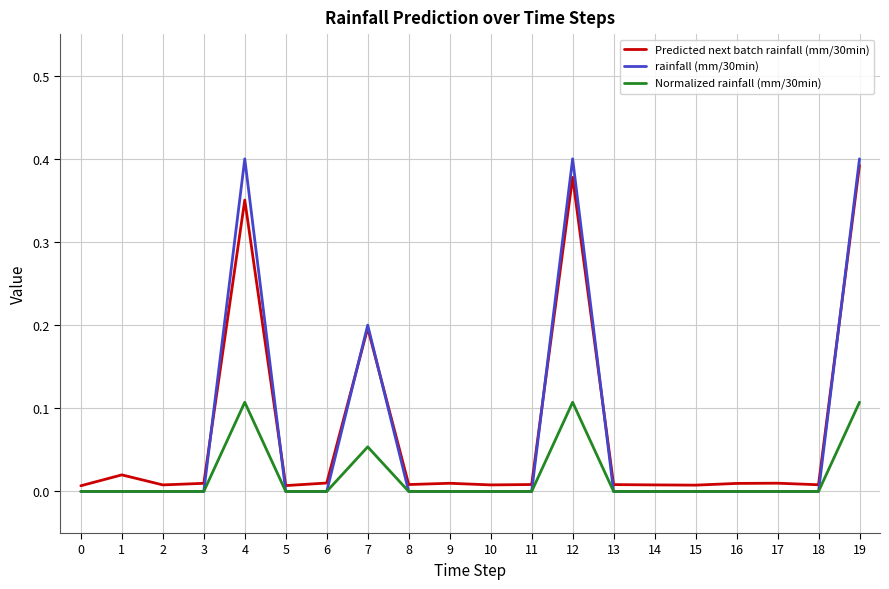

Between which two adjacent categories do rainfall (mm/30min) and Predicted next batch rainfall (mm/30min) first intersect?

3 and 4